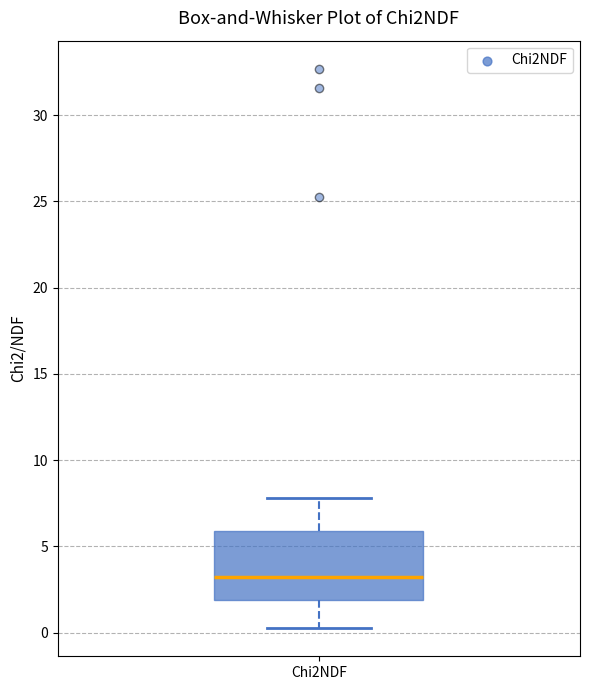

Read this box plot against the y-axis: the position of the median line, the range covered by the box, and the ends of both whiskers. The values are not printed on the chart, so give them approximately, as read against the axis.

median 3.0, box 2.0 to 6.0, whiskers 0.5 to 8.0